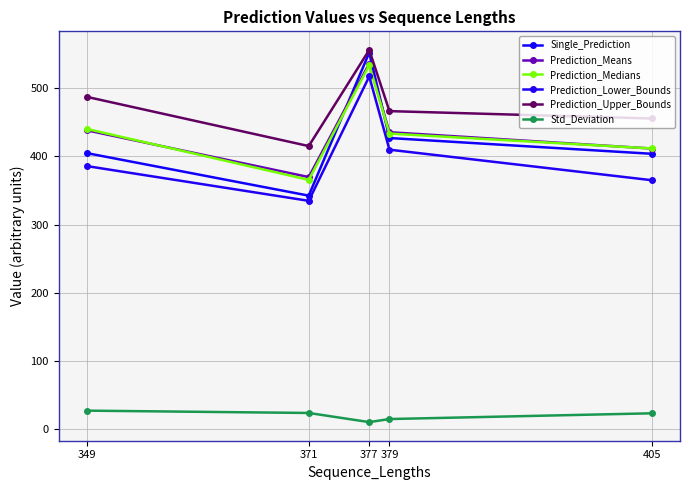

True or false: Prediction_Upper_Bounds has a value of 709.1 at 379.

False